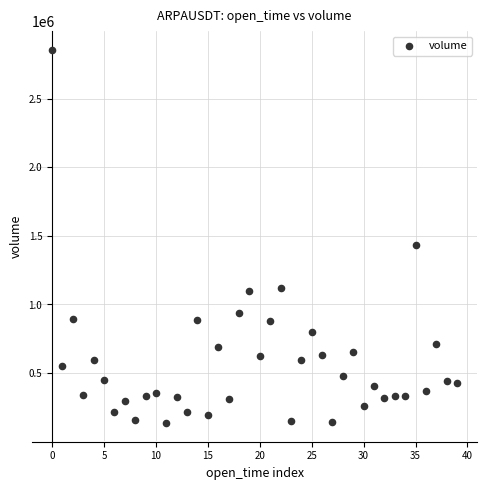

What Y value in the scatter plot is closest to 1497276?

1433446